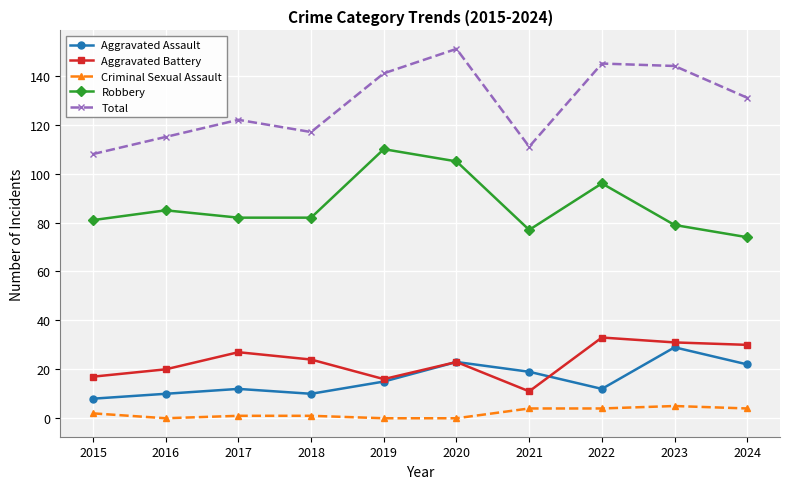

Where is the first local maximum for Aggravated Battery?

2017